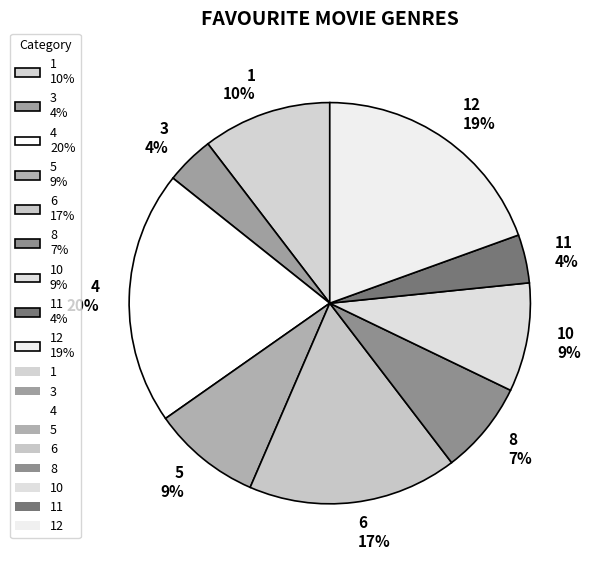

Which has a higher value, 3 4% or 6 17%?

6 17%